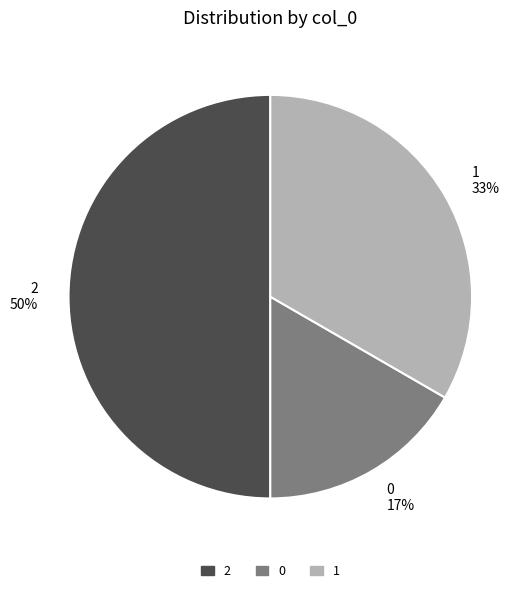

Do 2 and 1 together represent more than half of the pie?

Yes